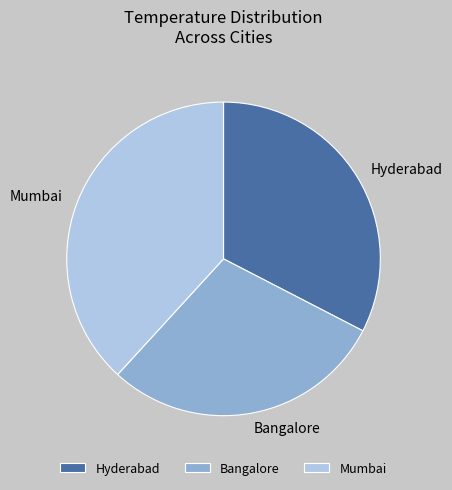

True or false: Mumbai accounts for 38% of the total.

True